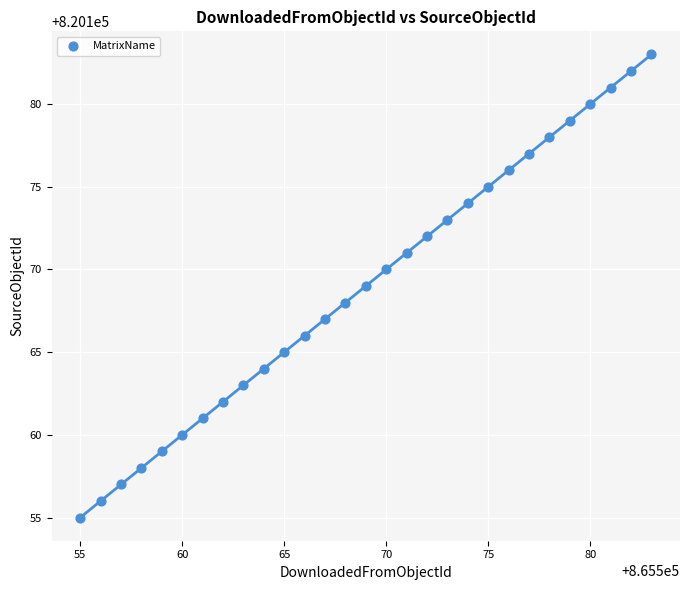

What is the range of Y values (max minus min)?

28